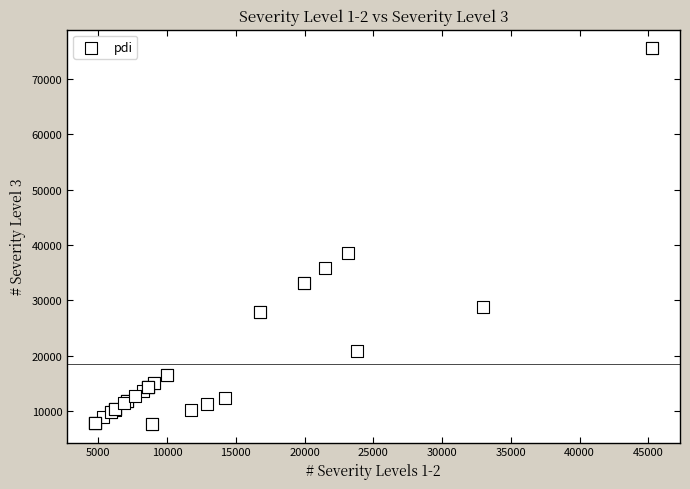

What Y value in the scatter plot is closest to 41602?

38573.8